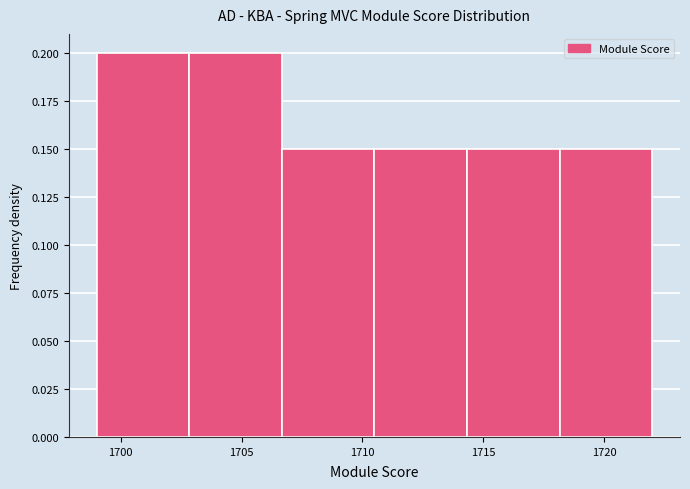

Reading left to right, transcribe this chart: for each bar, give the range it covers on the x-axis and its height. Neither the bar edges nor the heights are printed on the chart, so give them approximately, as read against the axes.

1699.0 to 1703.0: 0.20
1703.0 to 1706.5: 0.20
1706.5 to 1710.5: 0.15
1710.5 to 1714.5: 0.15
1714.5 to 1718.0: 0.15
1718.0 to 1722.0: 0.15